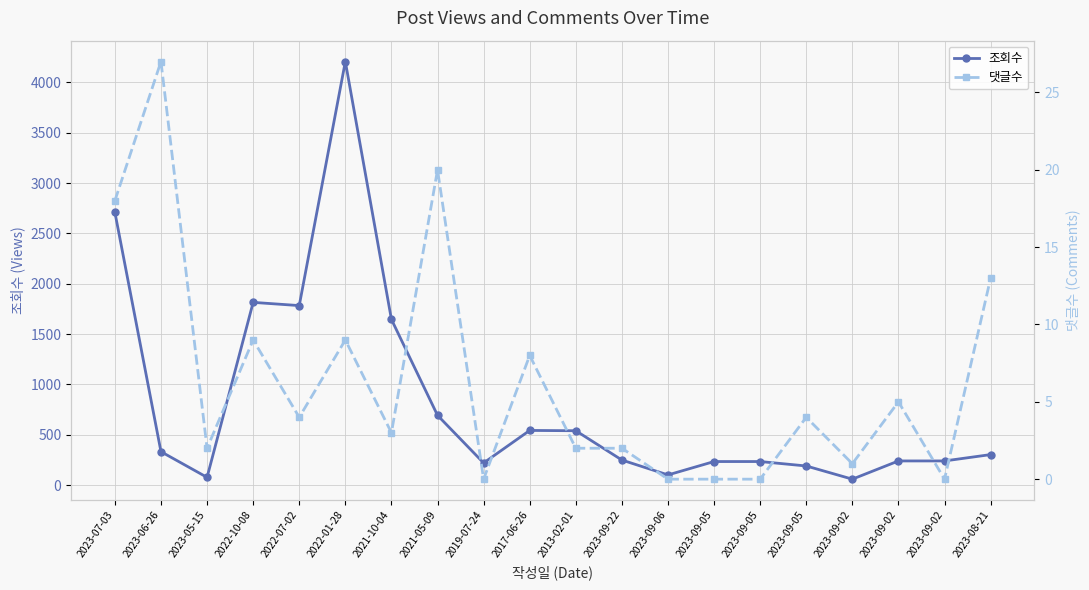

True or false: 조회수 and 댓글수 cross at least once.

False